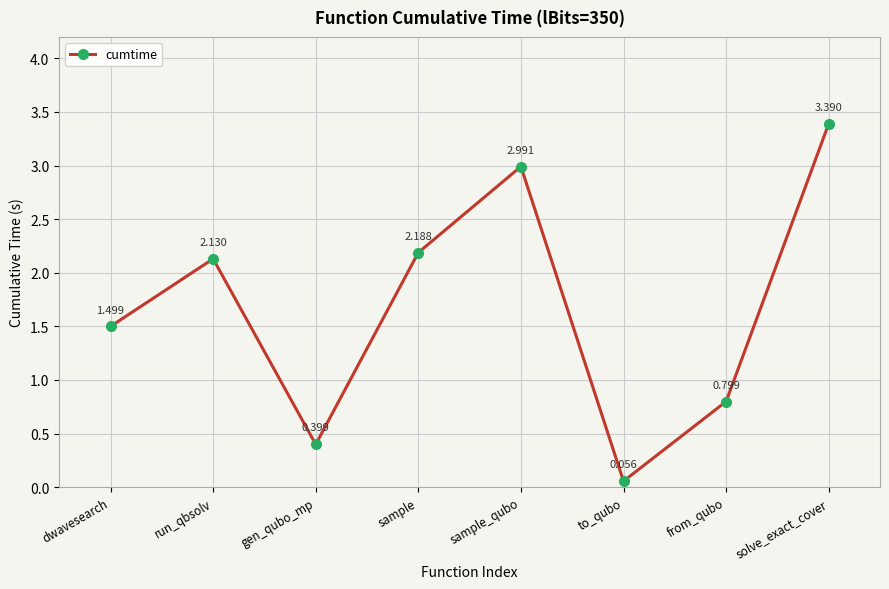

The value at gen_qubo_mp is 0.6. True or false?

False